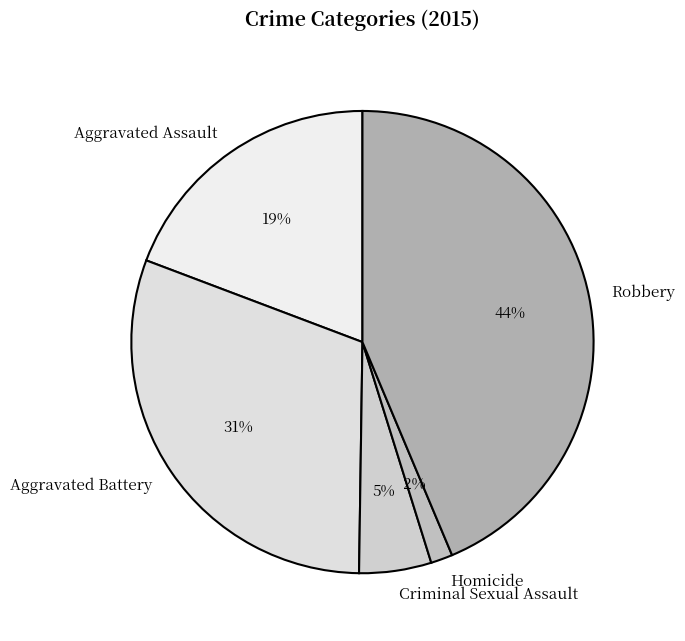

Is Aggravated Assault the majority of the pie?

No